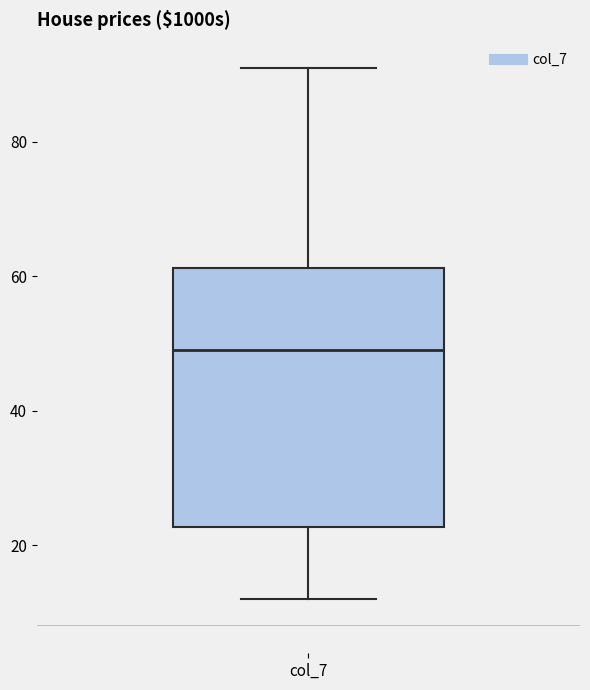

Transcribe this box plot: give where the median line is, the range the box spans, and where the two whiskers end, as read against the y-axis. The values are not printed on the chart, so give them approximately, as read against the axis.

median 50, box 22 to 62, whiskers 12 to 92